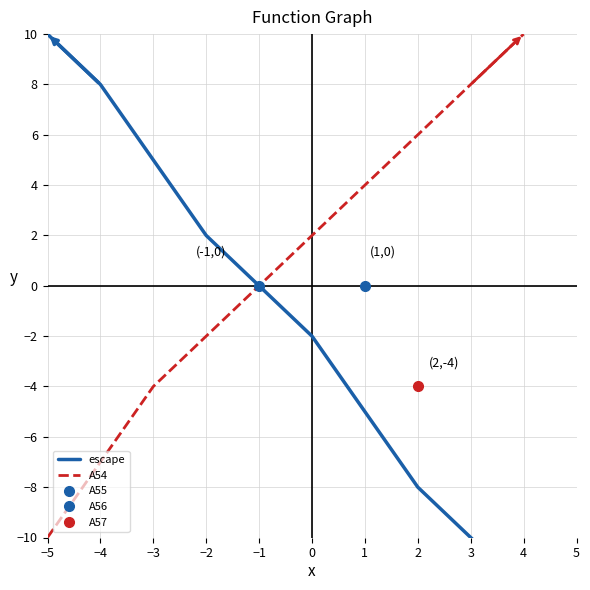

True or false: escape has a value of 12 at −4.

False